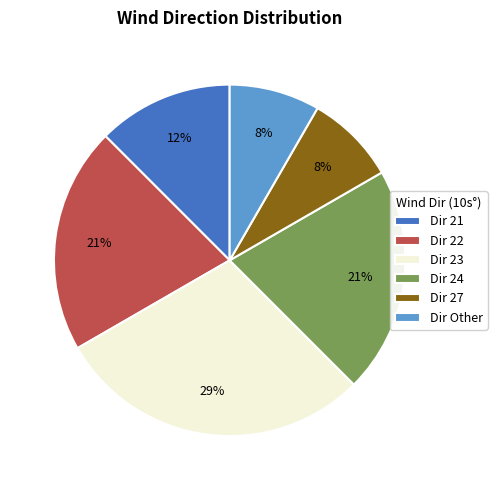

To the nearest percent, what is the difference between the largest and smallest slice percentages?

21%